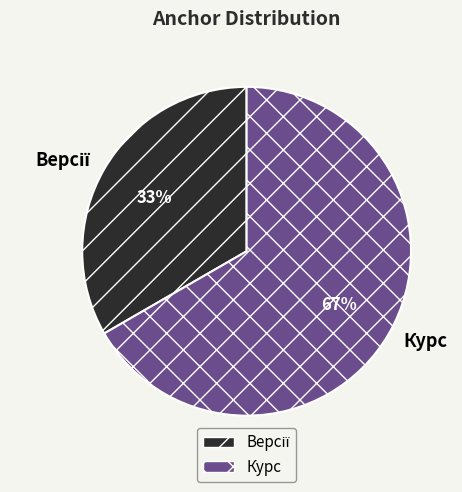

Count the number of slices in the pie.

2